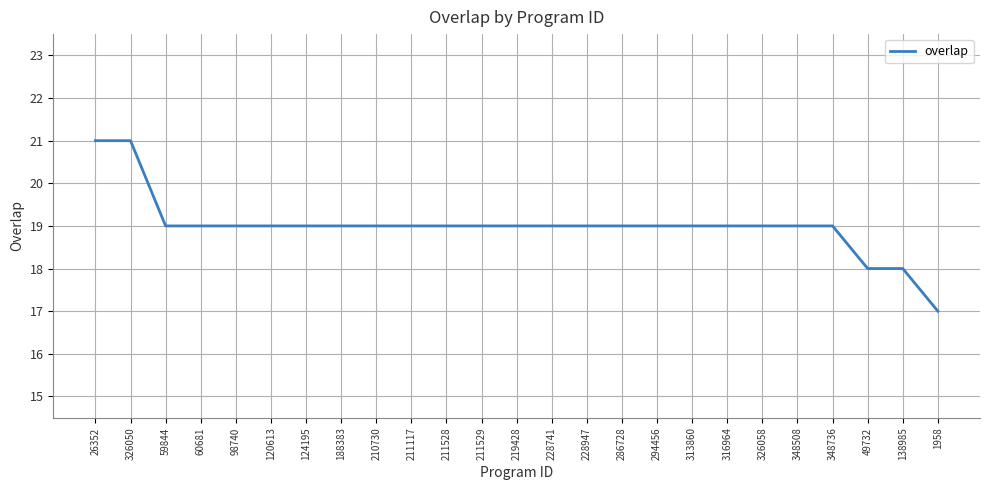

What is the smallest value displayed?

17